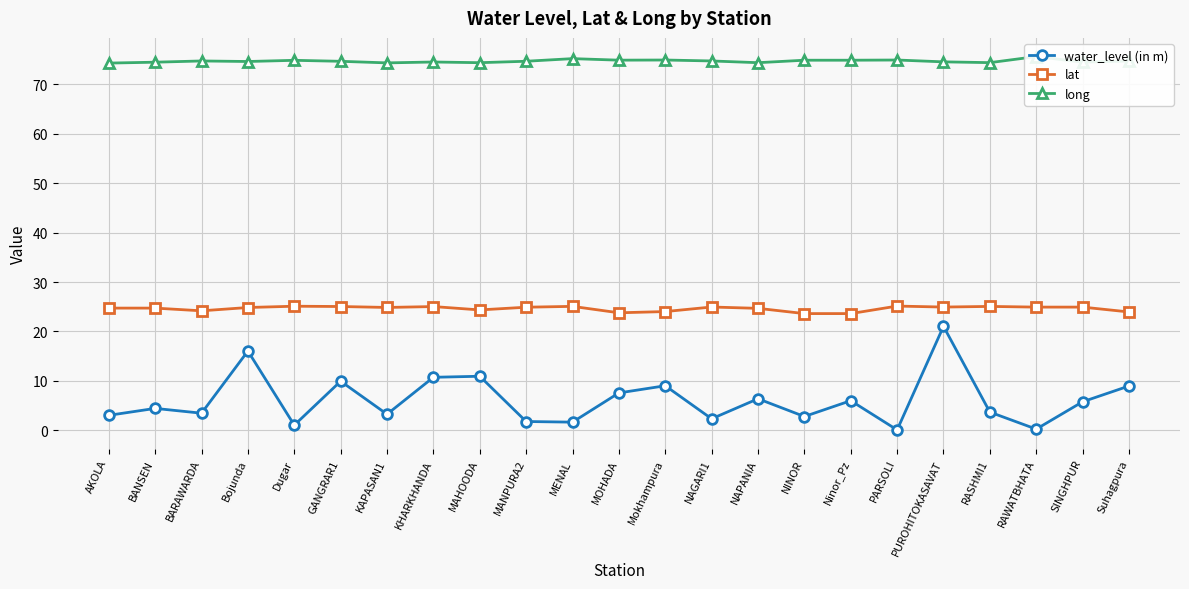

At which category does the chart reach its minimum across all series?

PARSOLI